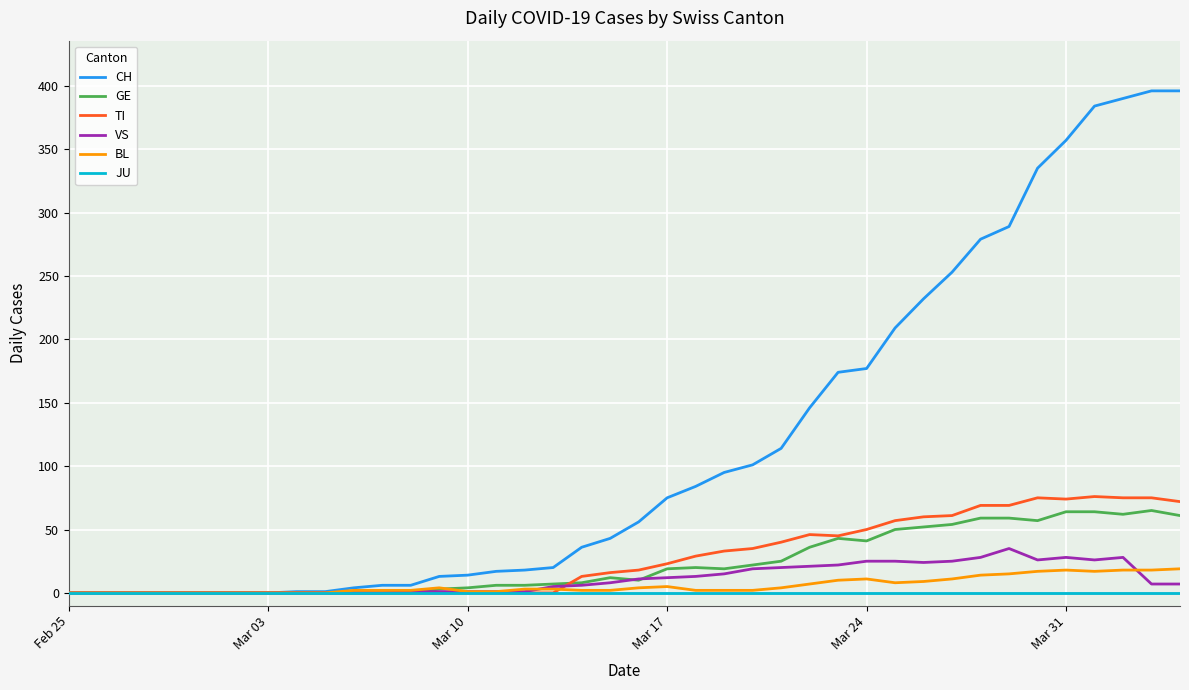

Which series has the widest spread of values?

CH